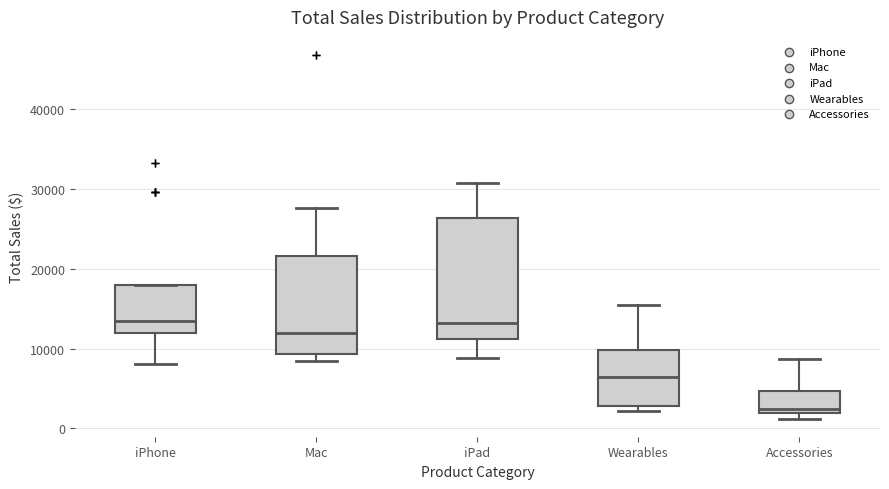

Where is the lower edge of the box for Accessories on the y-axis? The values are not printed on the chart, so give them approximately, as read against the axis.

2000